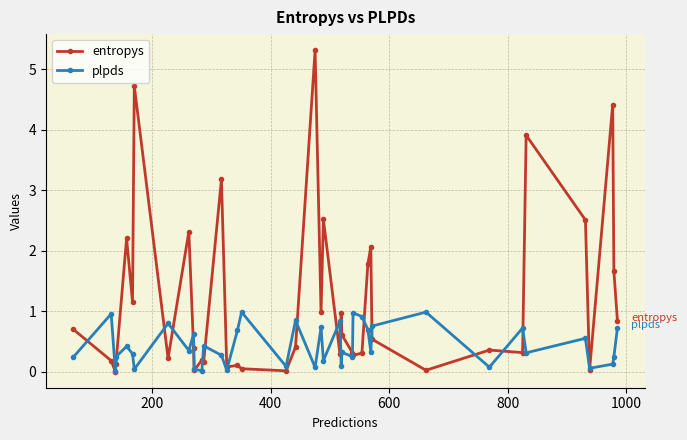

How many lines are shown in the chart?

2